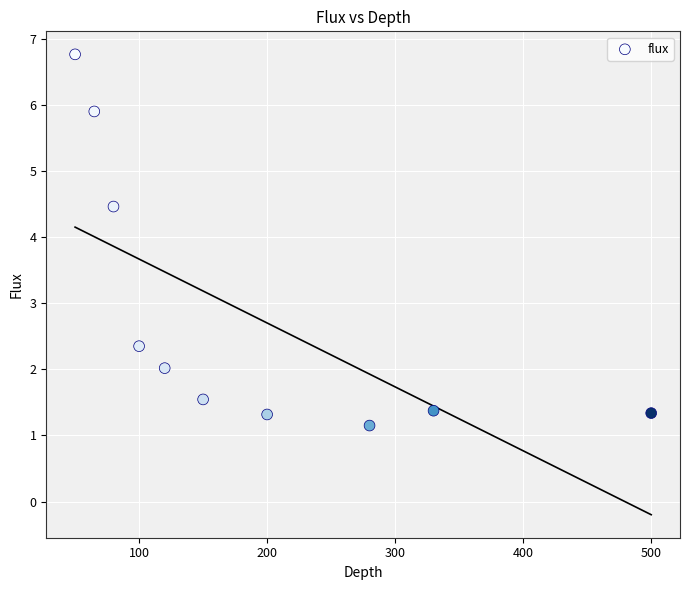

What is the average Y value?

2.8